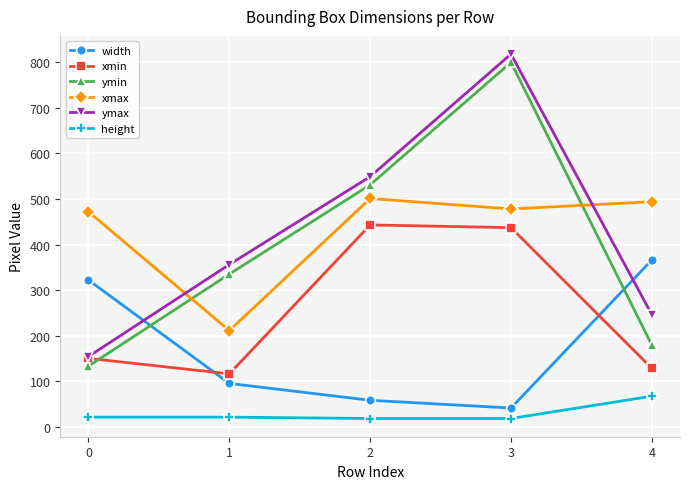

What is the difference between the second highest and minimum values in the width series?

281